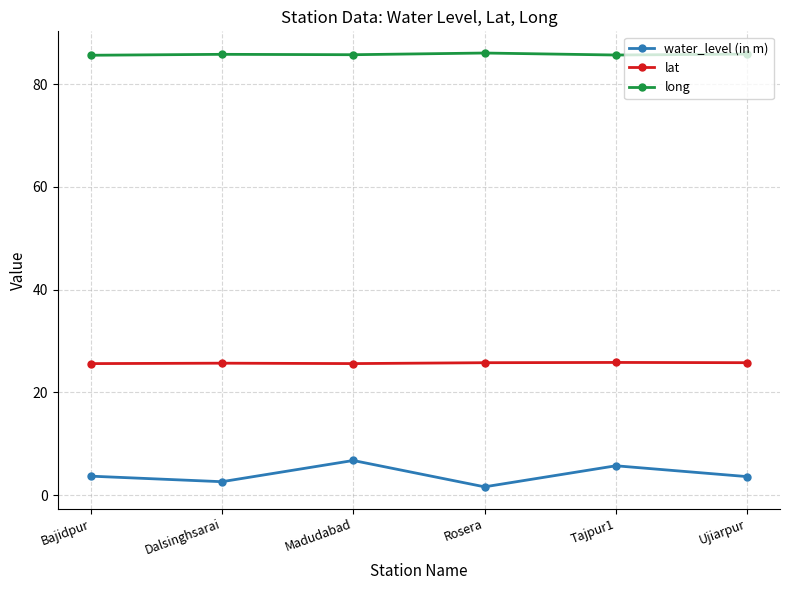

Is it true that long equals 129.9 at Madudabad?

False